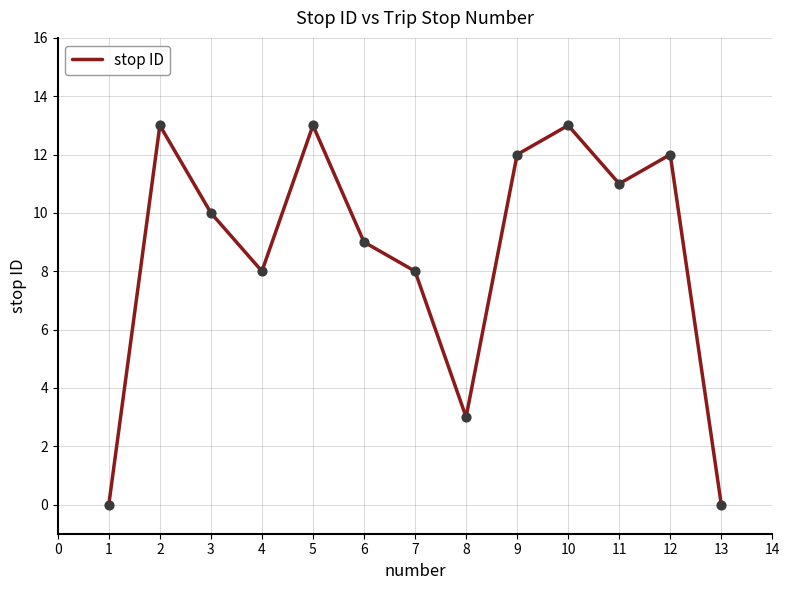

What is the change in value from 6 to 10?

+4